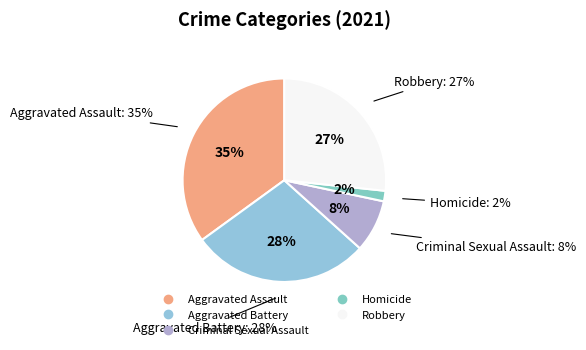

Rank the categories by value from lowest to highest.

Homicide, Criminal Sexual Assault, Robbery, Aggravated Battery, Aggravated Assault